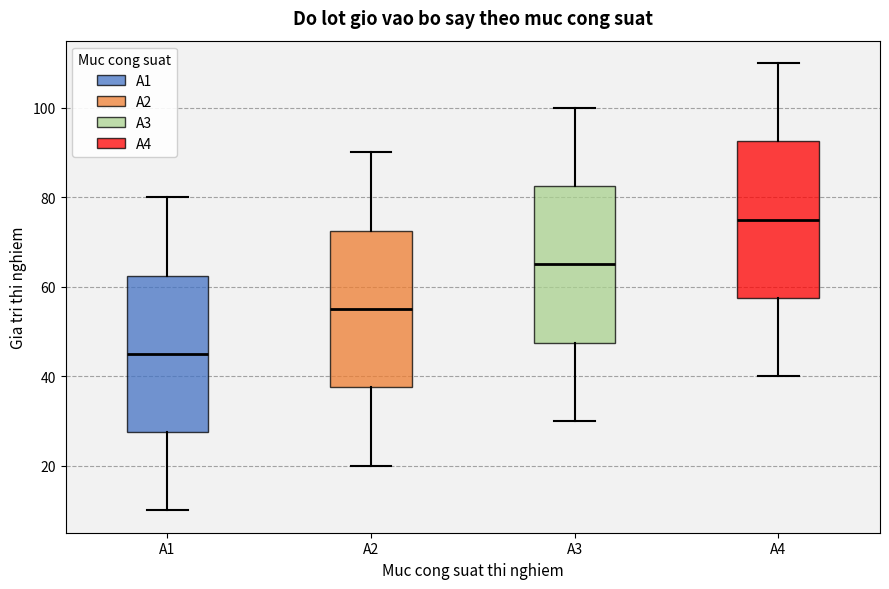

Where does the lower whisker of the box for A3 end on the y-axis? The values are not printed on the chart, so give them approximately, as read against the axis.

30